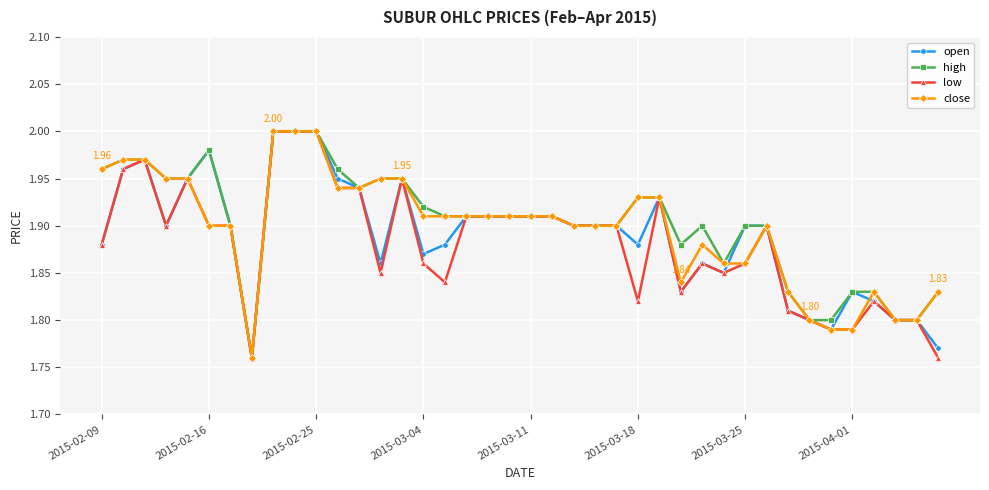

True or false: close has more than 1 interior local peaks.

True